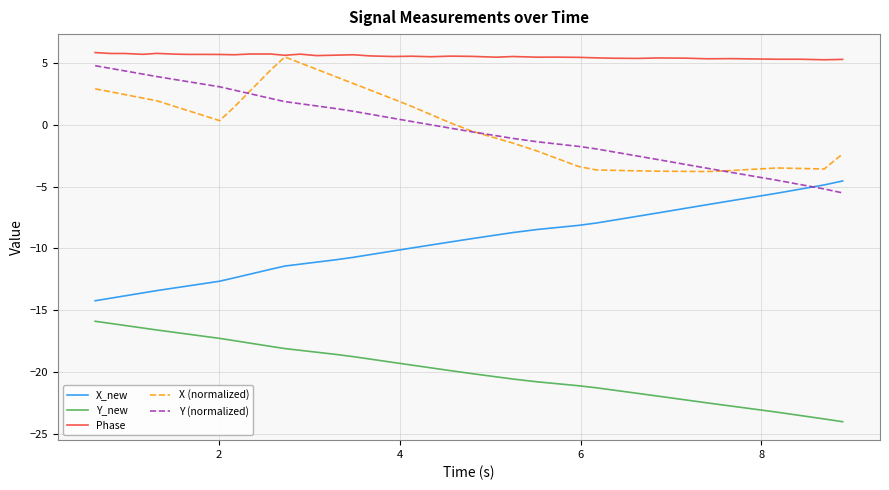

What are all the series names shown in the legend?

X_new, Y_new, Phase, X (normalized), Y (normalized)